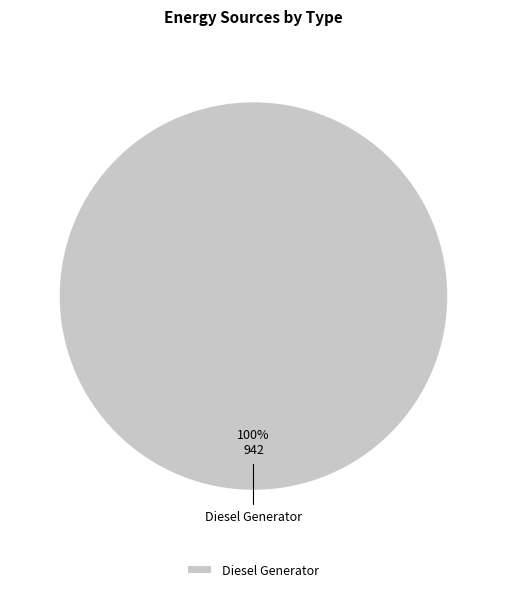

Rank the categories by value from highest to lowest.

Diesel Generator